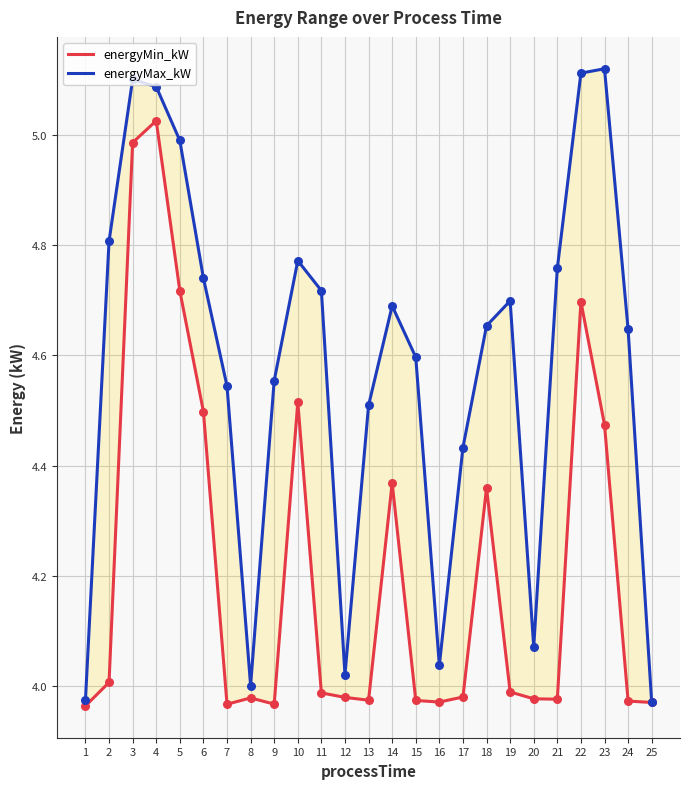

At how many categories does at least one series exceed 4?

23